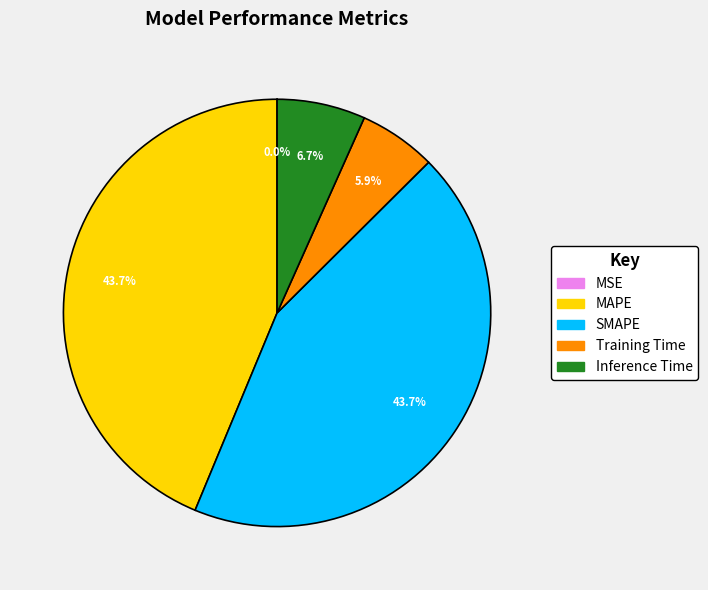

Combined, what portion of the pie is Training Time and MAPE?

49.6%